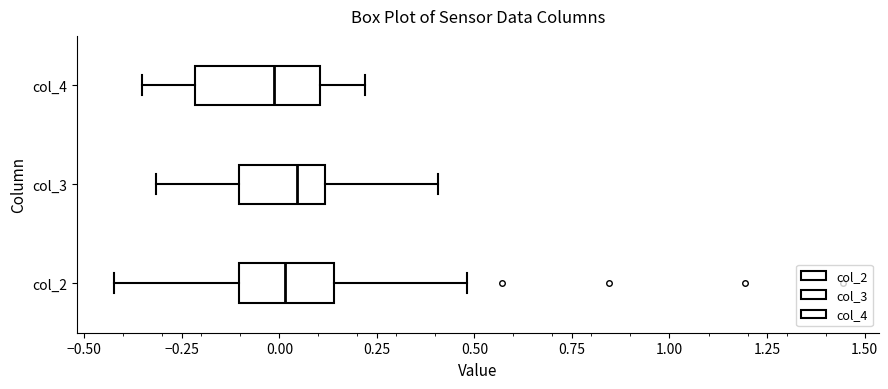

Reading bottom to top, transcribe this box plot: for each box, give where its median line is, the range the box spans, and where its two whiskers end, as read against the x-axis. The values are not printed on the chart, so give them approximately, as read against the axis.

col_2: median 0.00, box -0.10 to 0.15, whiskers -0.40 to 0.50
col_3: median 0.05, box -0.10 to 0.10, whiskers -0.30 to 0.40
col_4: median 0.00, box -0.20 to 0.10, whiskers -0.35 to 0.20